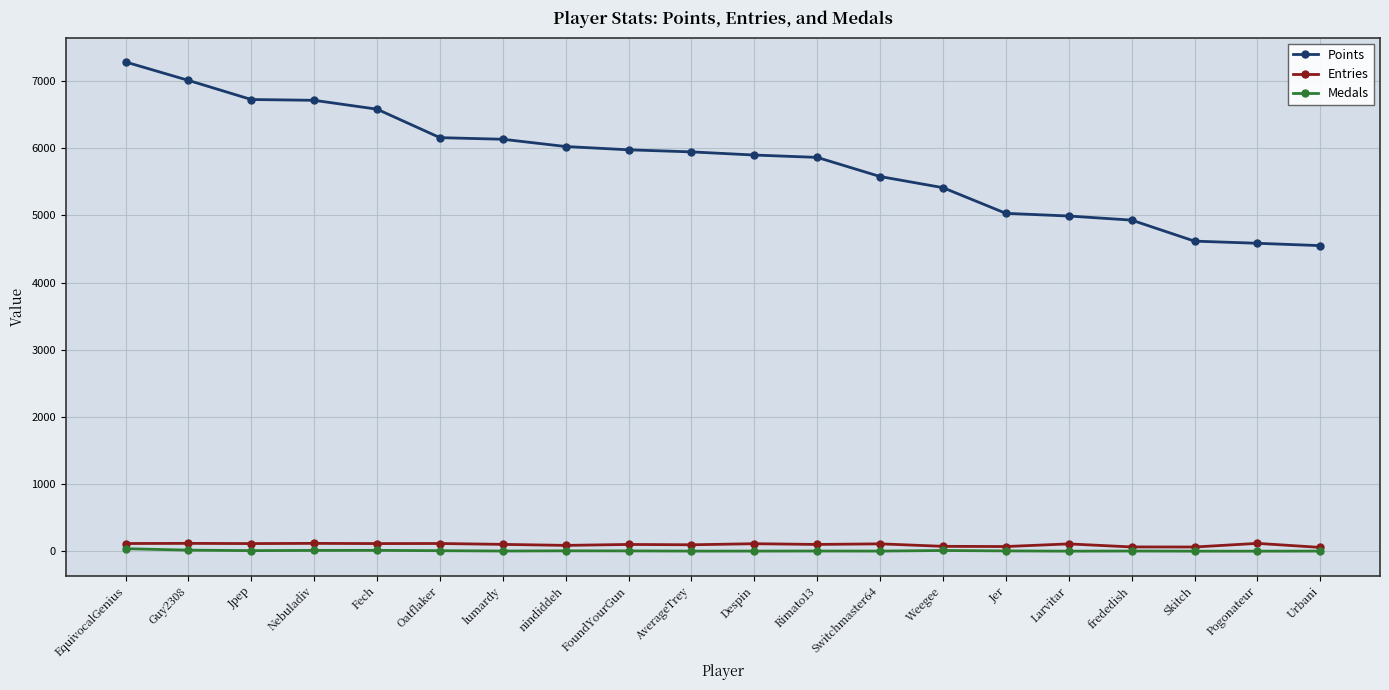

True or false: Medals and Points intersect in this chart.

False